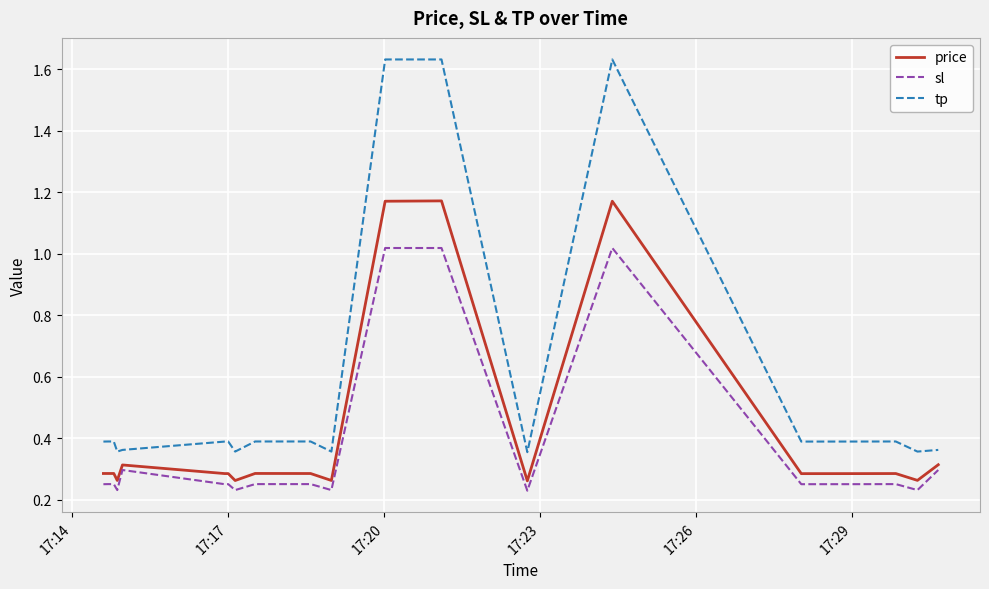

What are all the series names shown in the legend?

price, sl, tp